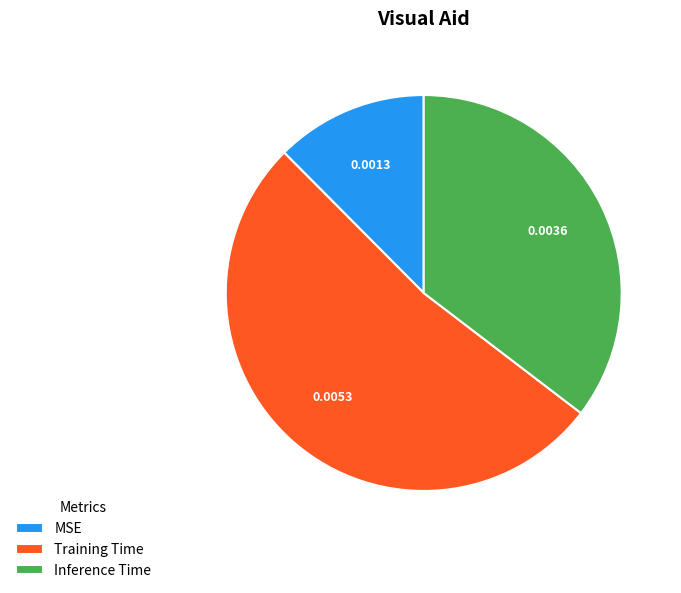

Which category has the biggest portion of the pie?

Training Time